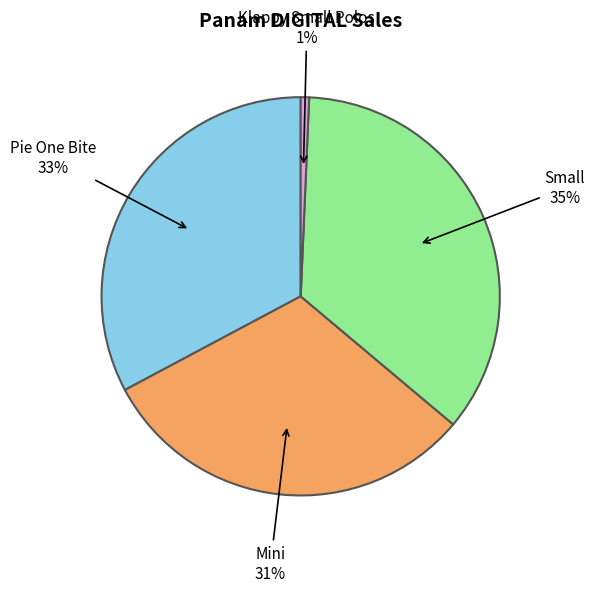

Which category has the biggest portion of the pie?

Small